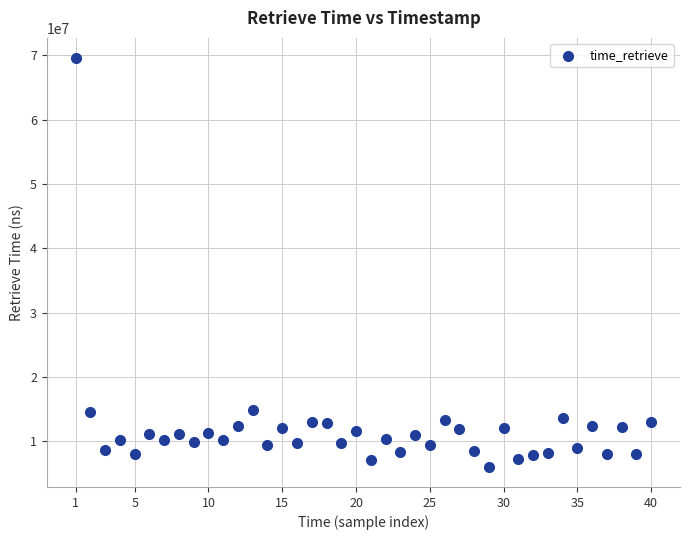

What is the range of X values (max minus min)?

39